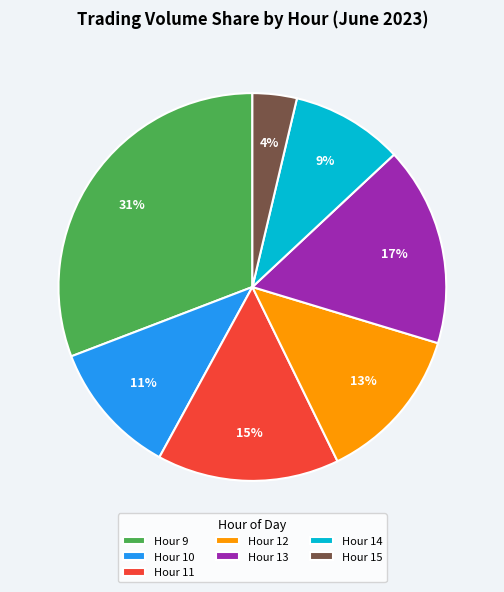

What percentage is the Hour 13 slice, to the nearest percent?

17%